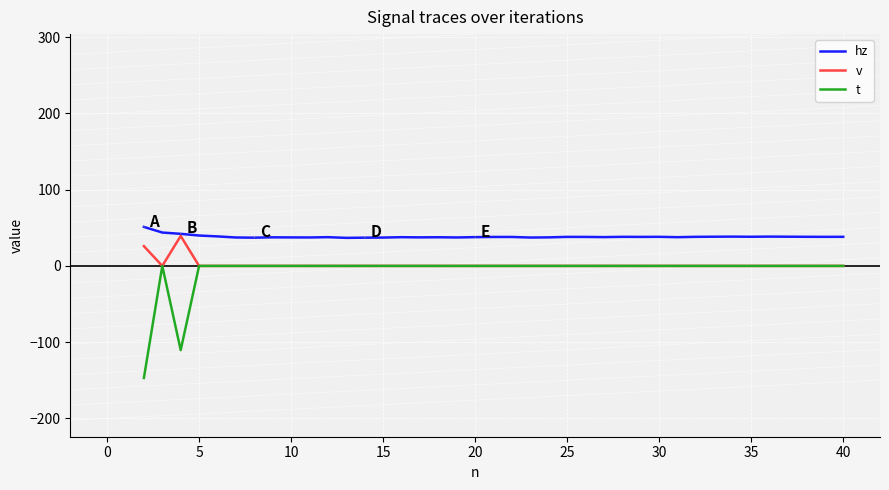

Which series has the widest spread of values?

t